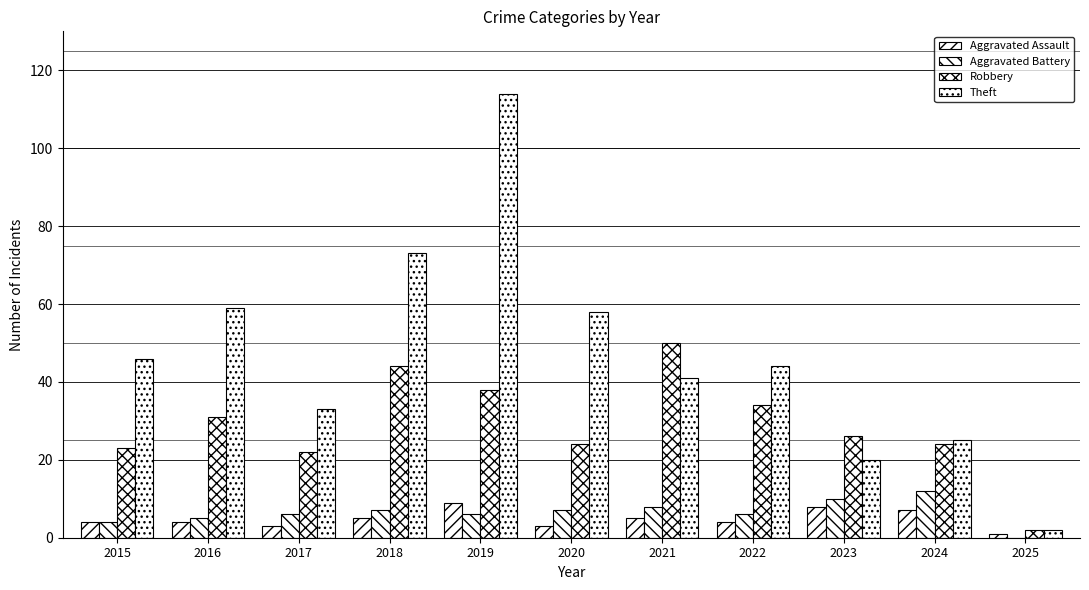

What is the value of the Robbery bar at the 8th from the left?

34